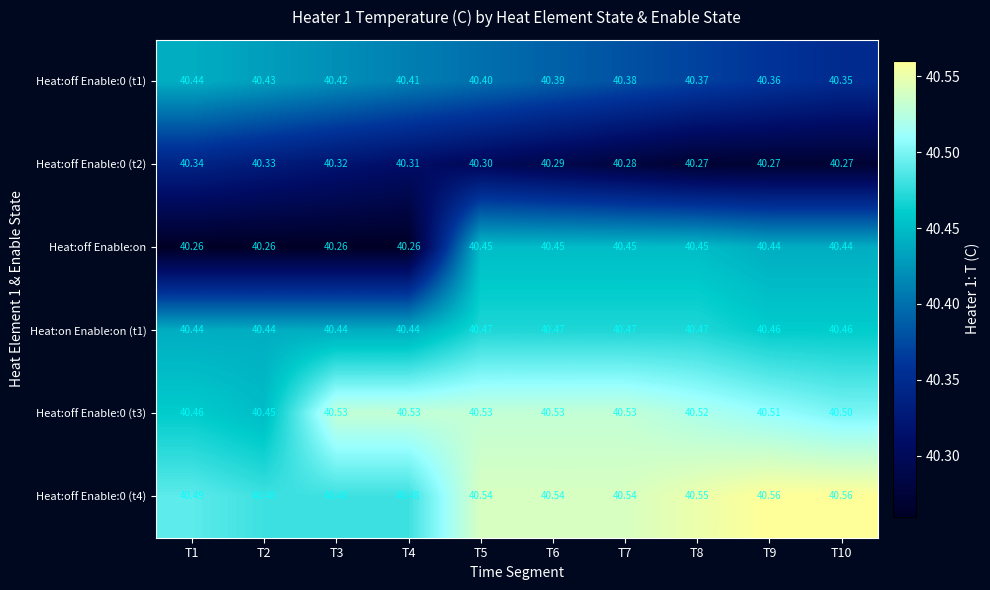

Which series has the largest total across all categories?

Heat:off Enable:0 (t4)